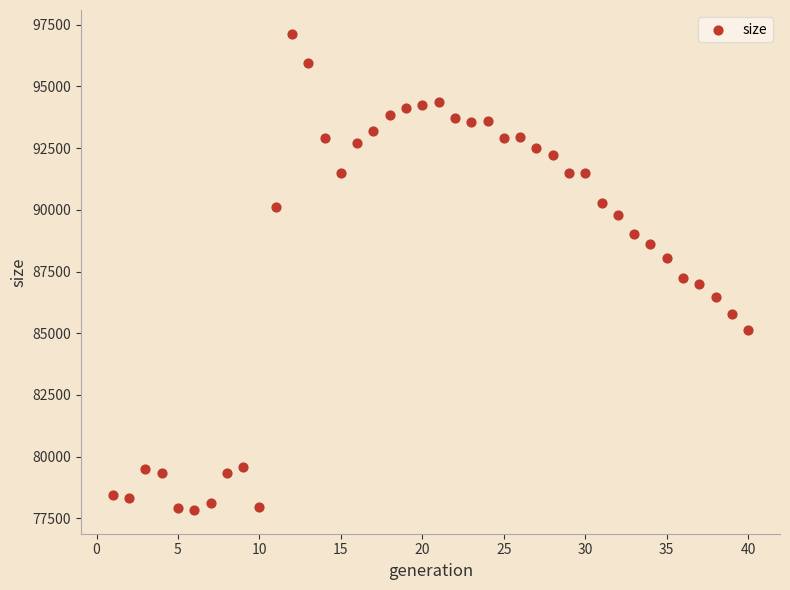

What Y value in the scatter plot is closest to 87488?

87257